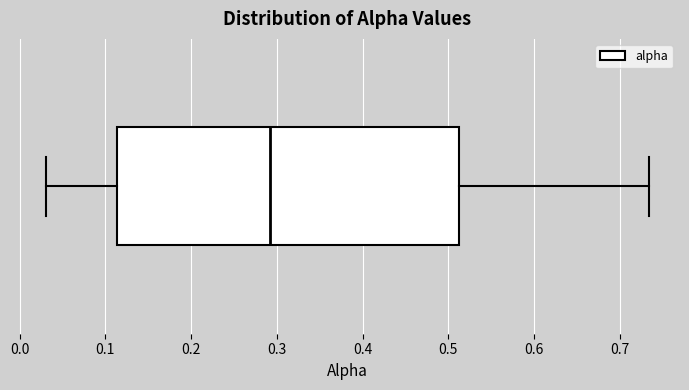

Transcribe this box plot: give where the median line is, the range the box spans, and where the two whiskers end, as read against the x-axis. The values are not printed on the chart, so give them approximately, as read against the axis.

median 0.29, box 0.11 to 0.51, whiskers 0.03 to 0.73